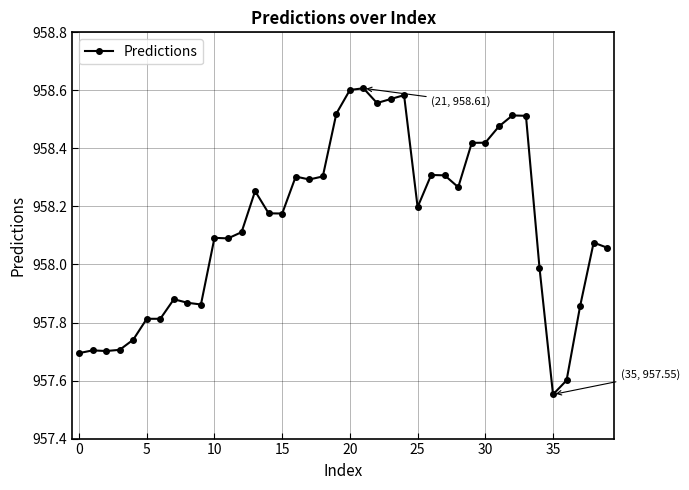

What is the value of the 7th point from the left?

957.8